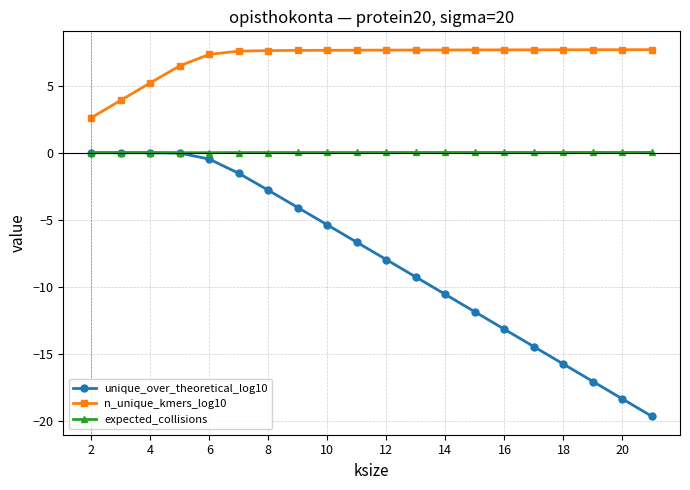

True or false: n_unique_kmers_log10 and expected_collisions cross at least once.

False